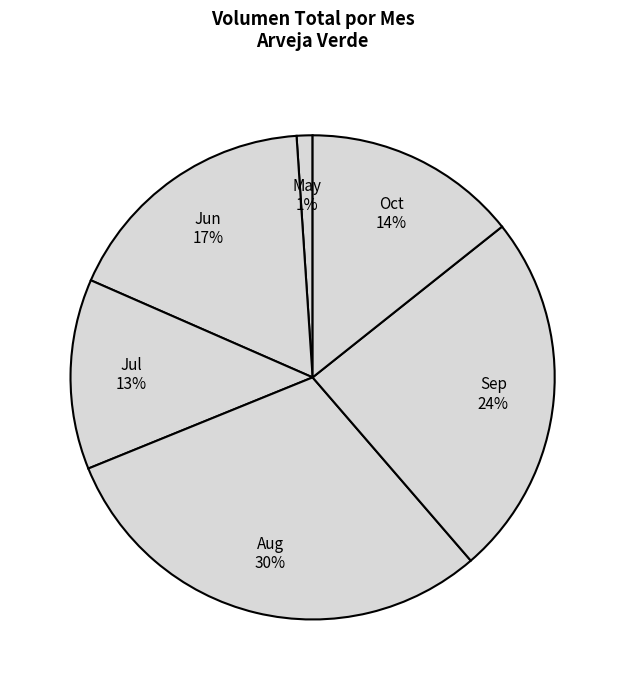

Count the number of slices in the pie.

6